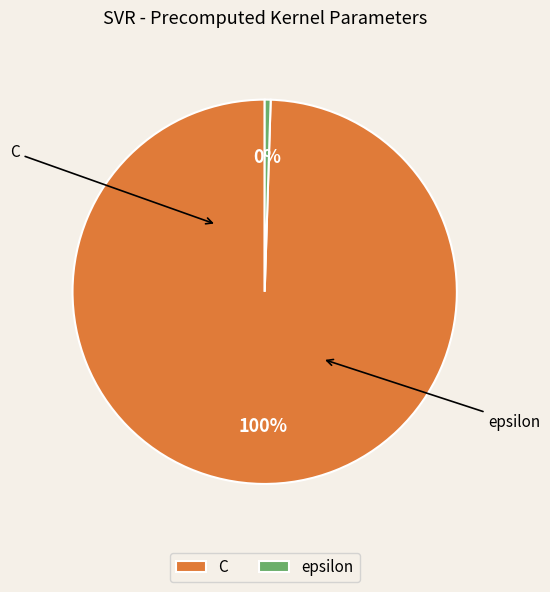

True or false: epsilon accounts for 0% of the total.

True